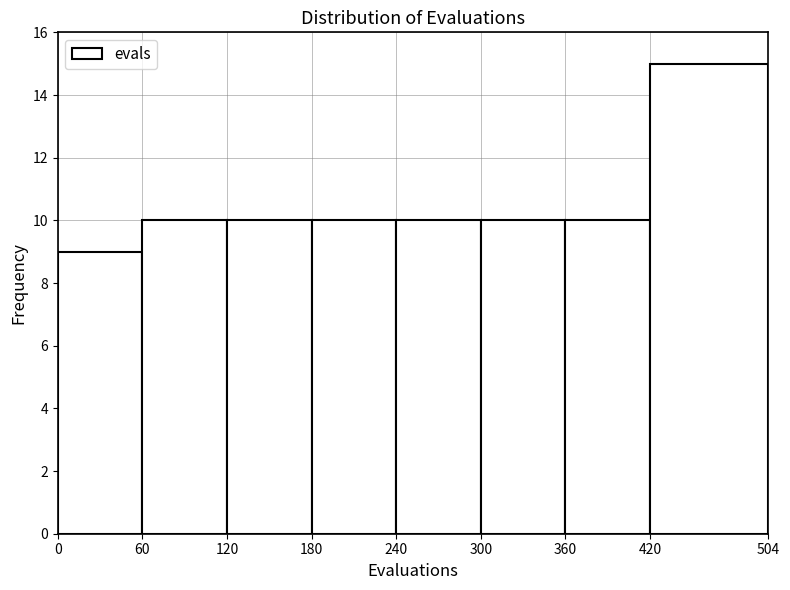

How tall is the bar that spans 60 to 120 on the x-axis? The values are not printed on the chart, so give them approximately, as read against the axis.

10